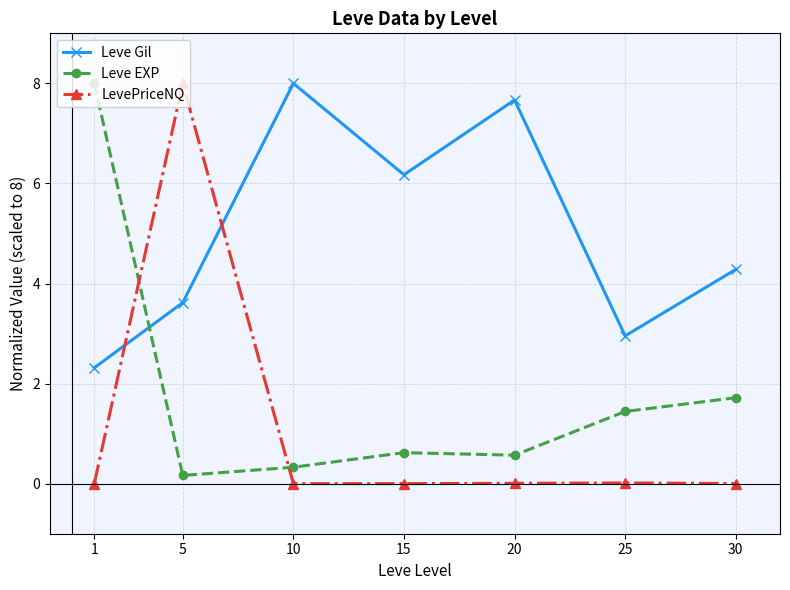

Where is Leve EXP nearest to the value 4?

30